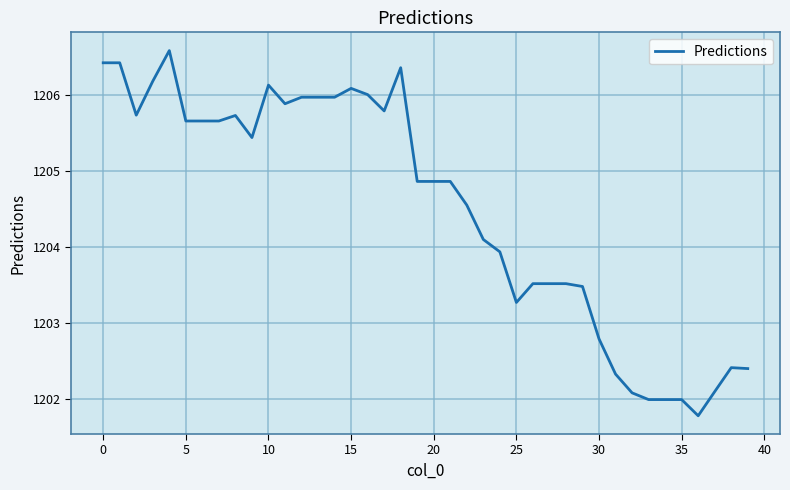

What is the minimum value shown in the chart?

1201.8